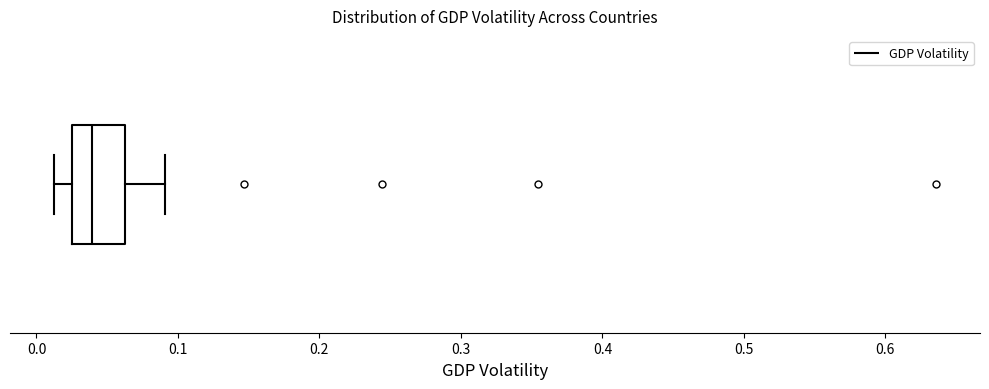

Transcribe this box plot: give where the median line is, the range the box spans, and where the two whiskers end, as read against the x-axis. The values are not printed on the chart, so give them approximately, as read against the axis.

median 0.04, box 0.02 to 0.06, whiskers 0.01 to 0.09